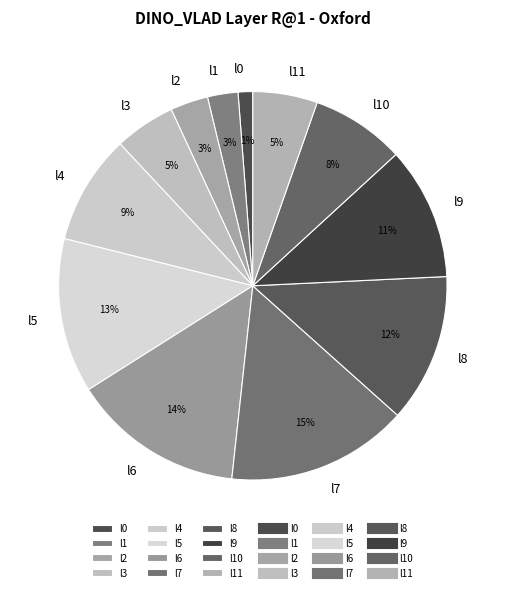

True or false: l11 accounts for 1% of the total.

False